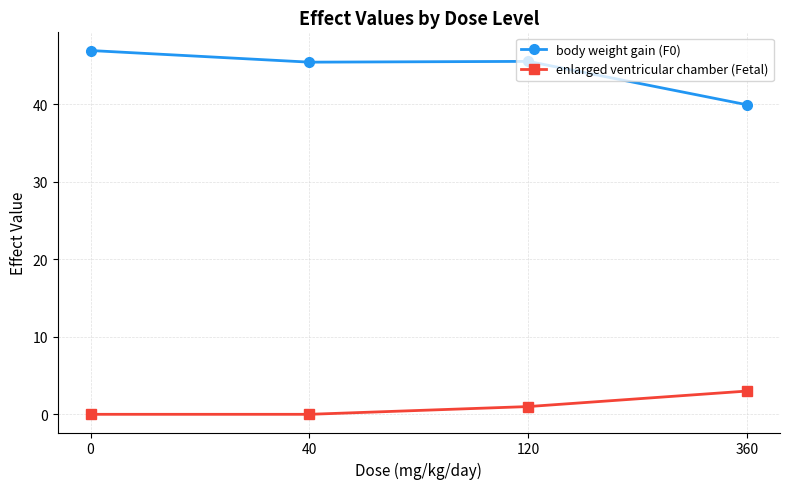

True or false: body weight gain (F0) and enlarged ventricular chamber (Fetal) cross at least once.

False